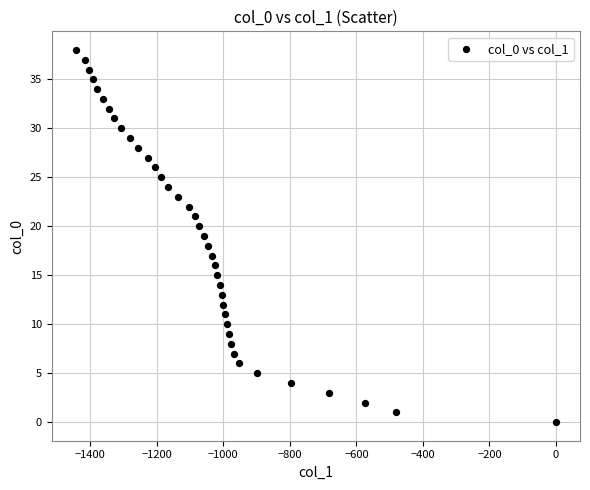

What is the range of X values (max minus min)?

1444